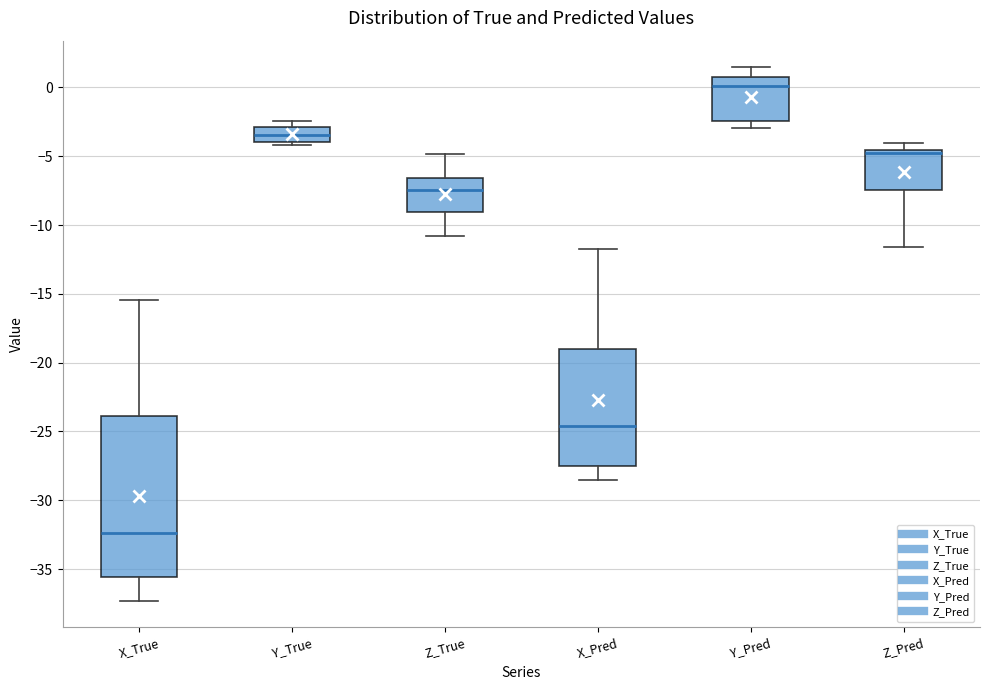

Reading left to right, read every box against the y-axis: the position of its median line, the range the box covers, and the ends of its whiskers. The values are not printed on the chart, so give them approximately, as read against the axis.

X_True: median -32.5, box -35.5 to -24.0, whiskers -37.5 to -15.5
Y_True: median -3.5, box -4.0 to -3.0, whiskers -4.0 (just below the box's lower edge) to -2.5
Z_True: median -7.5, box -9.0 to -6.5, whiskers -11.0 to -5.0
X_Pred: median -24.5, box -27.5 to -19.0, whiskers -28.5 to -11.5
Y_Pred: median 0.0, box -2.5 to 1.0, whiskers -3.0 to 1.5
Z_Pred: median -5.0, box -7.5 to -4.5, whiskers -11.5 to -4.0